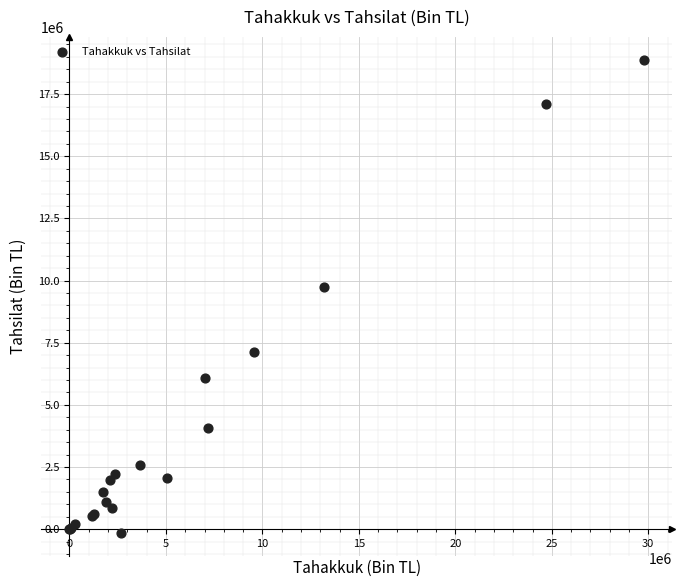

What Y value in the scatter plot is closest to 9359129?

9736661.6